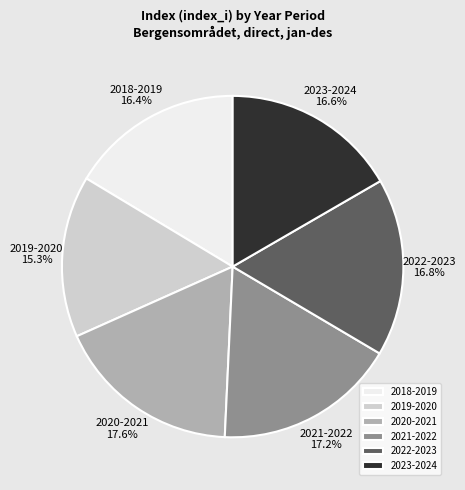

Combined, do 2023-2024 and 2022-2023 account for over 50%?

No